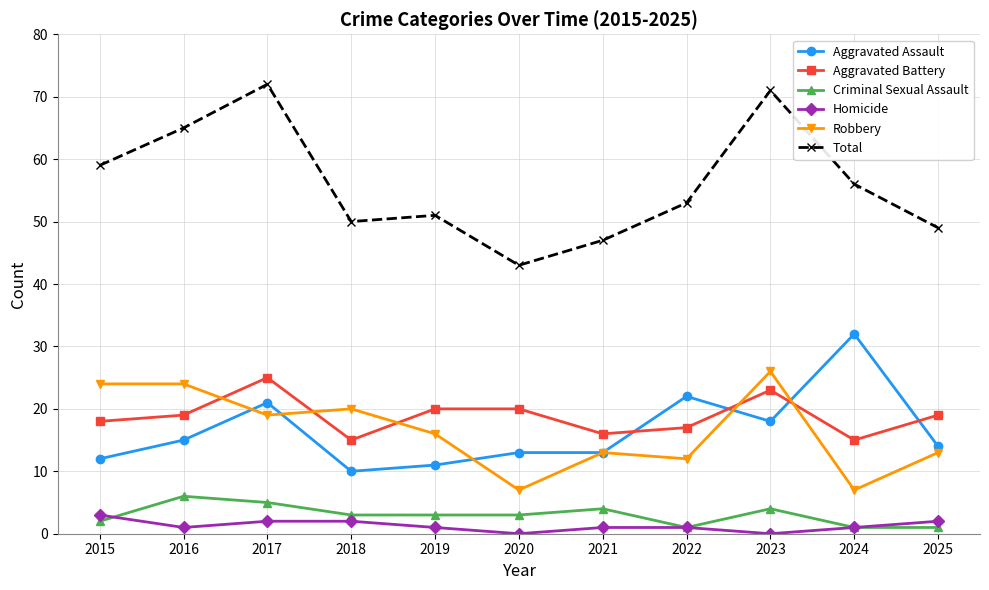

What is the difference between the maximum and minimum values in the Criminal Sexual Assault series?

5